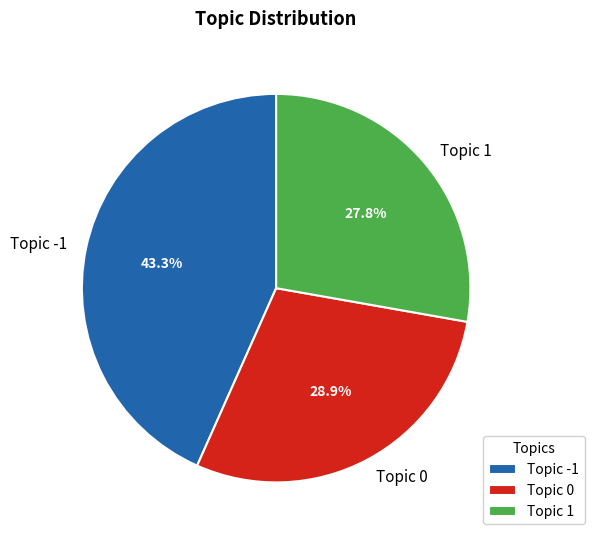

How much of the chart is everything except Topic -1?

56.7%